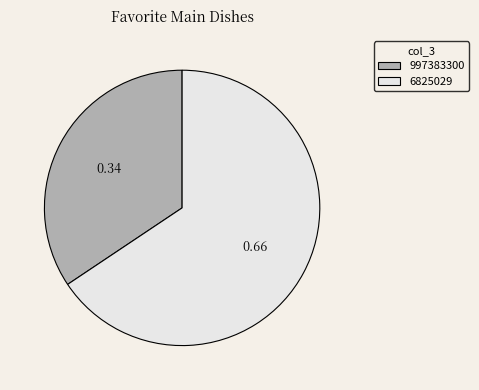

Do 997383300 and 6825029 together represent more than half of the pie?

Yes